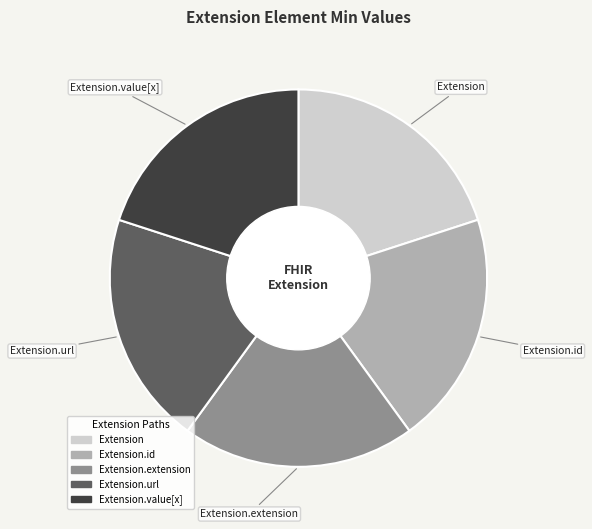

Is there any slice that represents more than half of the pie?

No